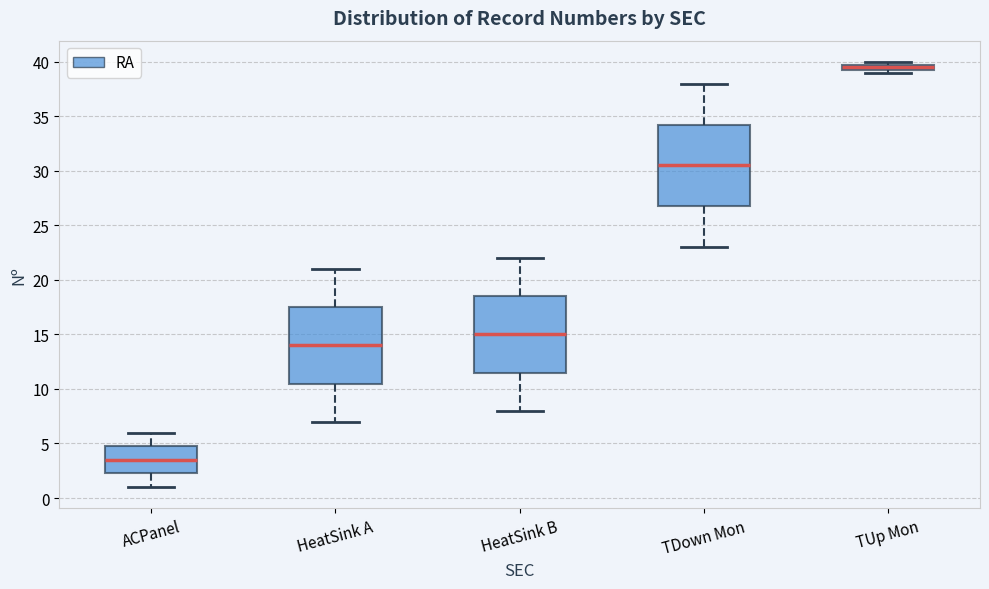

Where does the upper whisker of the box for ACPanel end on the y-axis? The values are not printed on the chart, so give them approximately, as read against the axis.

6.0